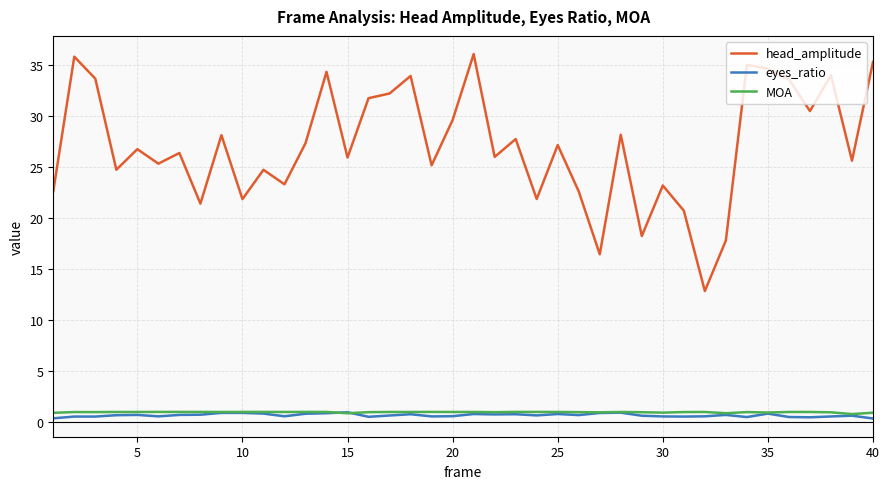

Which series has the largest total across all categories?

head_amplitude